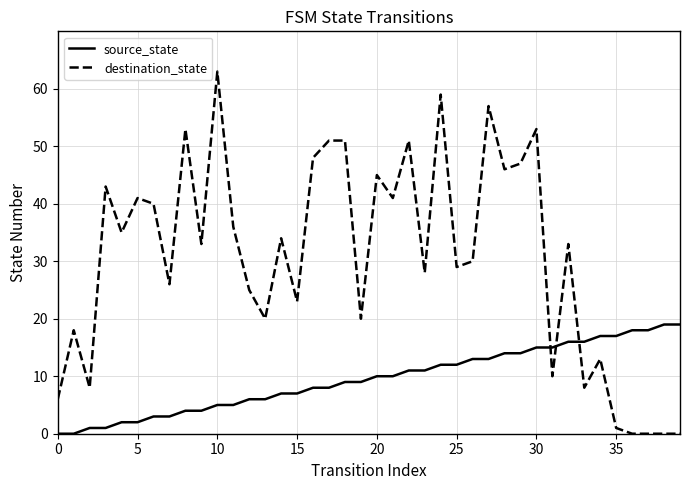

List the series in order of their overall mean, lowest first.

source_state, destination_state